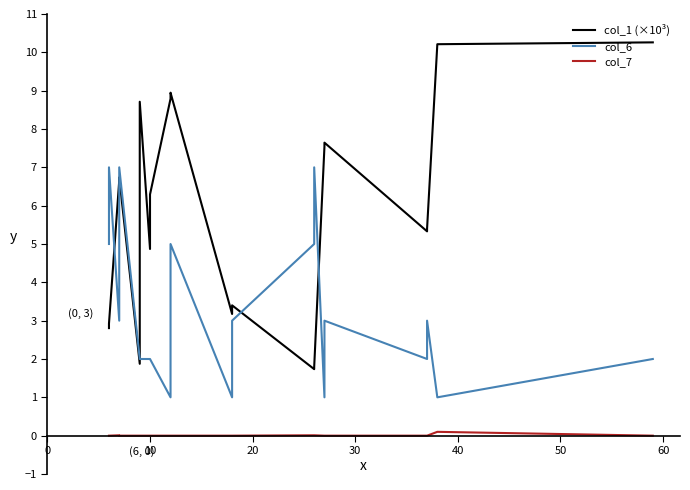

The col_1 (×10³) series shows 8.1 at 16. True or false?

False